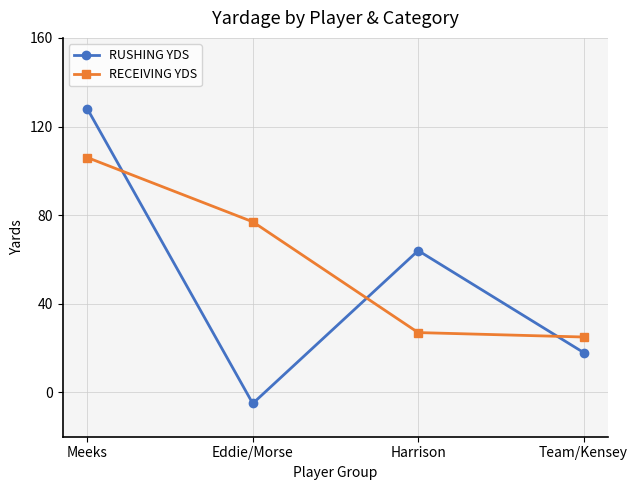

How many data points in RECEIVING YDS are less than 77?

2